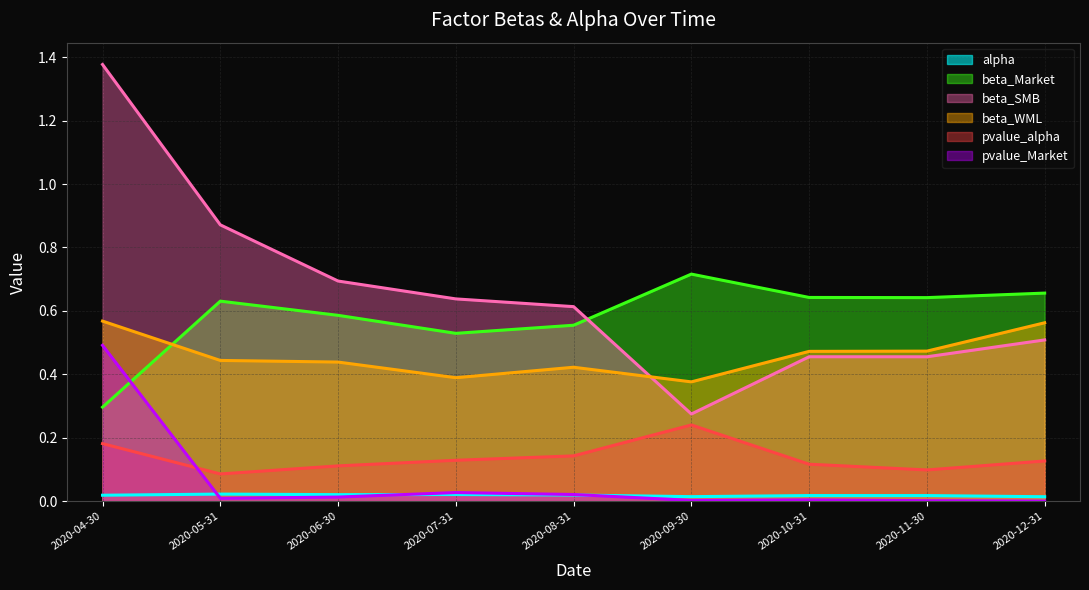

True or false: beta_Market and alpha cross at least once.

False